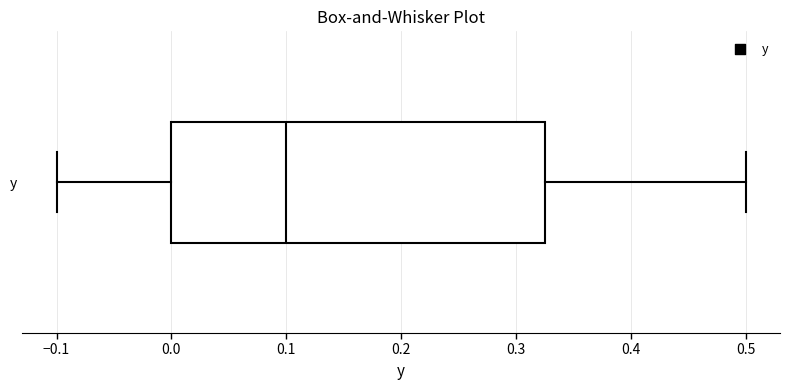

Where is the right edge of the box for y on the x-axis? The values are not printed on the chart, so give them approximately, as read against the axis.

0.33